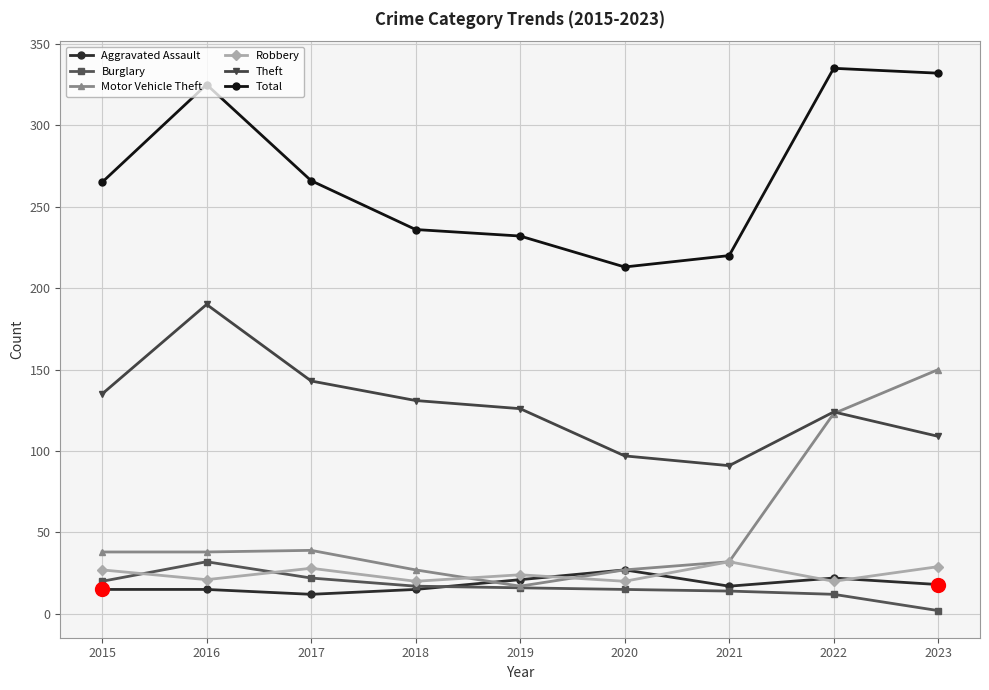

True or false: Total has more than 2 points higher than both neighbors.

False